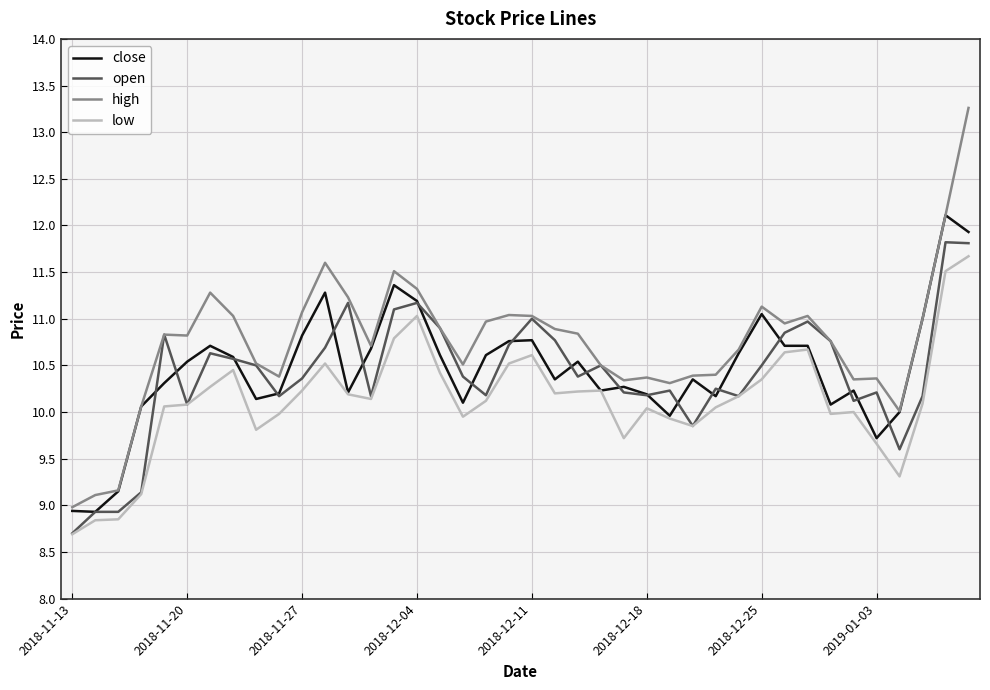

Which series has the largest range (max minus min)?

high